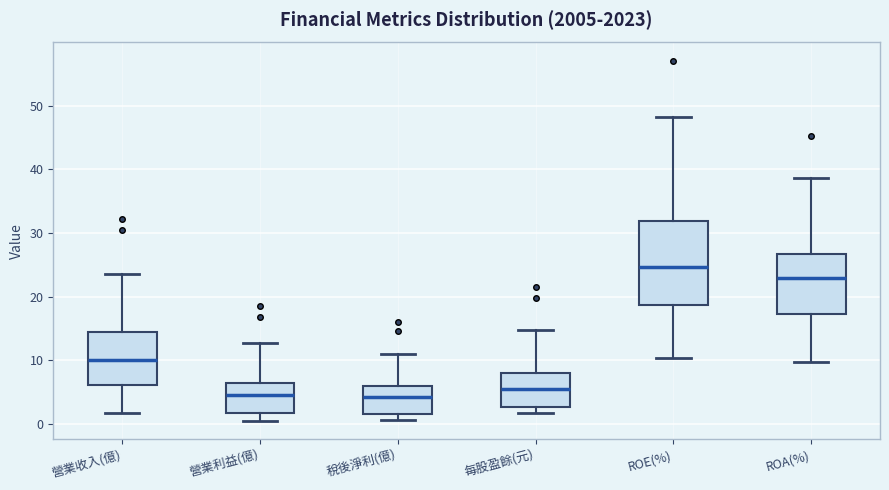

Reading left to right, read every box against the y-axis: the position of its median line, the range the box covers, and the ends of its whiskers. The values are not printed on the chart, so give them approximately, as read against the axis.

營業收入(億): median 10, box 6 to 14, whiskers 2 to 24
營業利益(億): median 5, box 2 to 6, whiskers 0 to 13
稅後淨利(億): median 4, box 2 to 6, whiskers 1 to 11
每股盈餘(元): median 6, box 3 to 8, whiskers 2 to 15
ROE(%): median 25, box 19 to 32, whiskers 10 to 48
ROA(%): median 23, box 17 to 27, whiskers 10 to 39